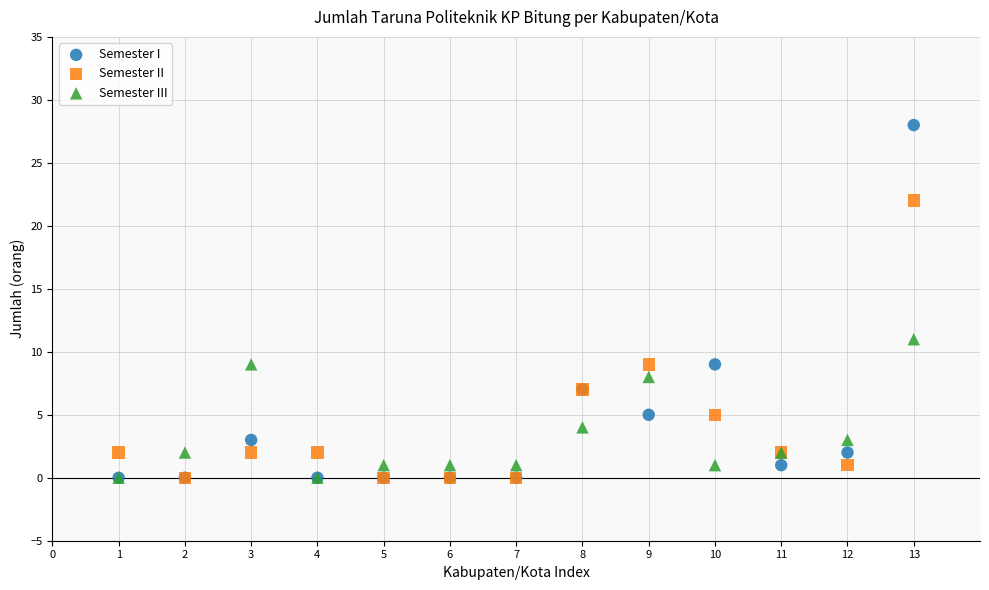

In the Semester I series, what Y value is closest to 14?

9